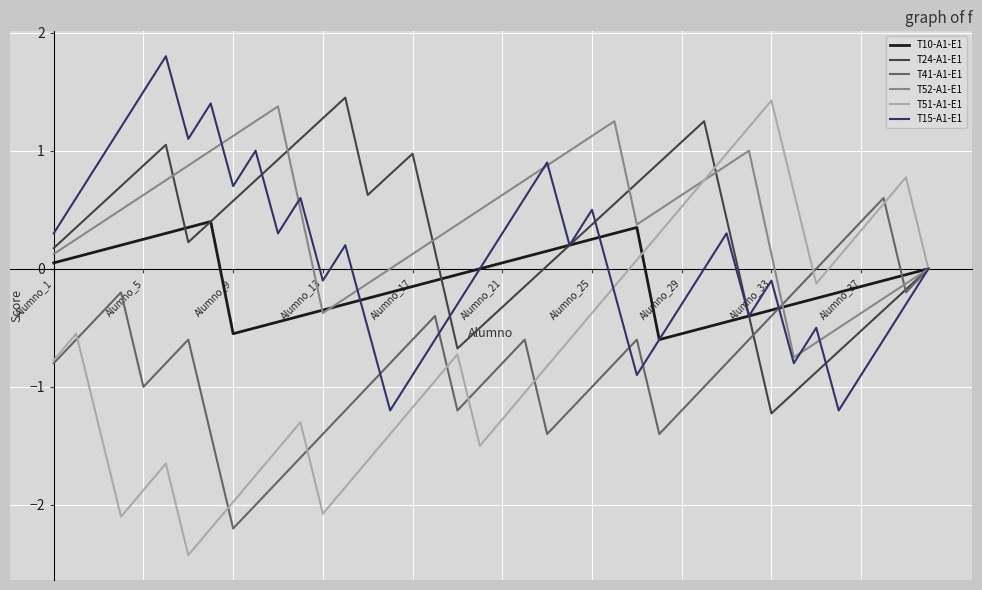

What is the lowest value of the T41-A1-E1 series?

-2.2